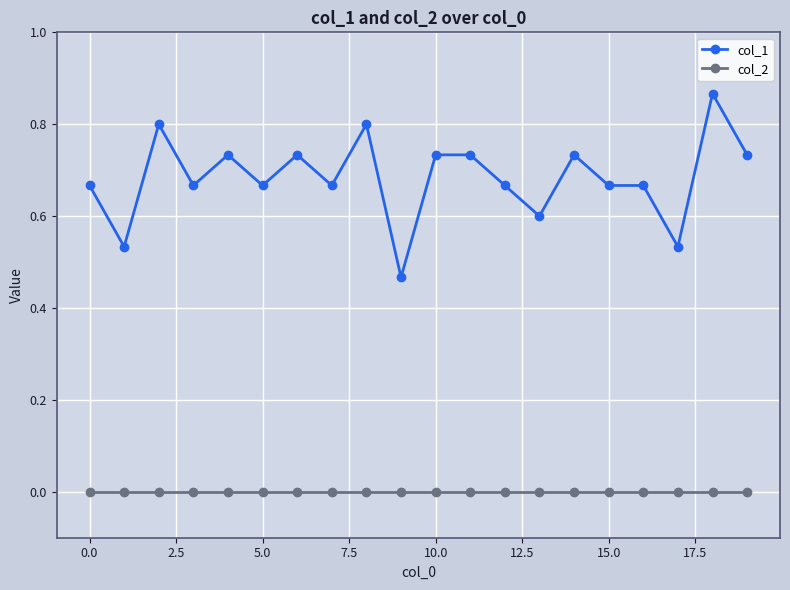

Which series has the widest spread of values?

col_1